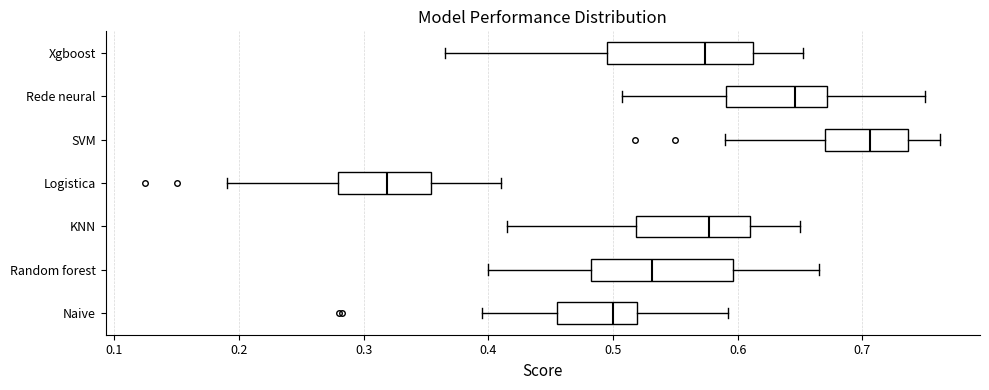

Reading bottom to top, read every box against the x-axis: the position of its median line, the range the box covers, and the ends of its whiskers. The values are not printed on the chart, so give them approximately, as read against the axis.

Naive: median 0.50, box 0.46 to 0.52, whiskers 0.40 to 0.59
Random forest: median 0.53, box 0.48 to 0.60, whiskers 0.40 to 0.67
KNN: median 0.58, box 0.52 to 0.61, whiskers 0.42 to 0.65
Logistica: median 0.32, box 0.28 to 0.35, whiskers 0.19 to 0.41
SVM: median 0.71, box 0.67 to 0.74, whiskers 0.59 to 0.76
Rede neural: median 0.65, box 0.59 to 0.67, whiskers 0.51 to 0.75
Xgboost: median 0.57, box 0.50 to 0.61, whiskers 0.37 to 0.65